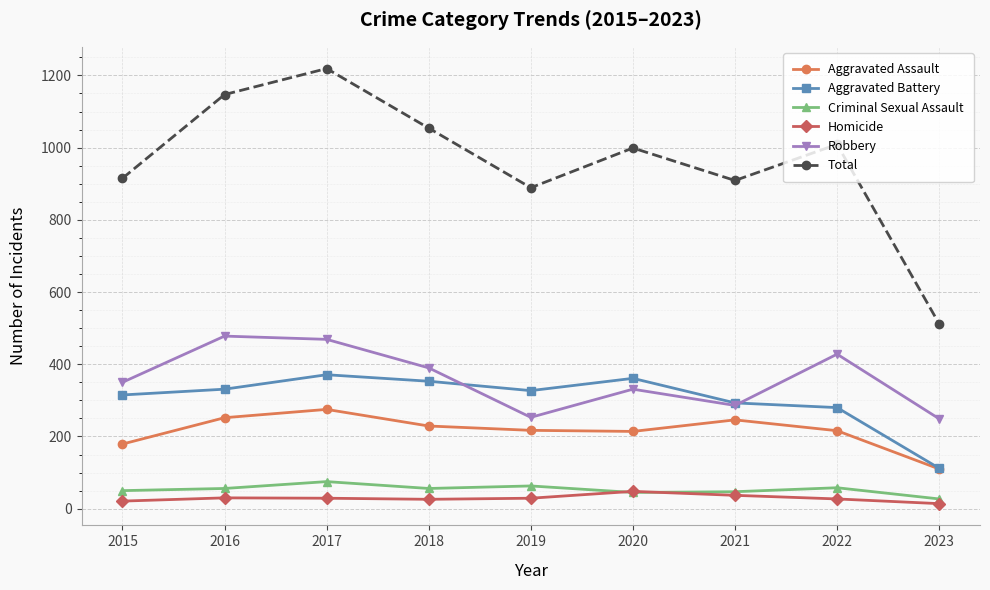

Which series changed the most between 2018 and 2021?

Total